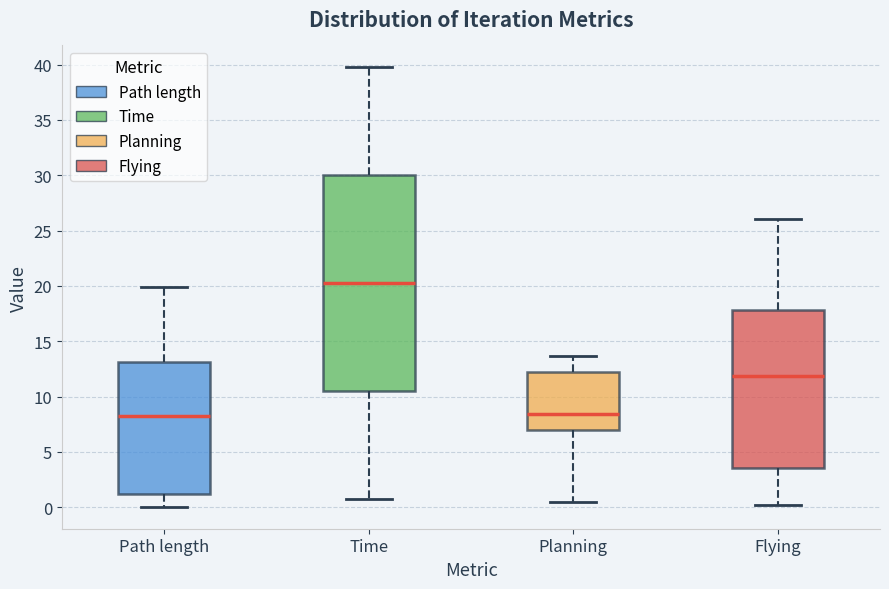

Reading left to right, read every box against the y-axis: the position of its median line, the range the box covers, and the ends of its whiskers. The values are not printed on the chart, so give them approximately, as read against the axis.

Path length: median 8.5, box 1.0 to 13.0, whiskers 0.0 to 20.0
Time: median 20.0, box 10.5 to 30.0, whiskers 0.5 to 39.5
Planning: median 8.5, box 7.0 to 12.0, whiskers 0.5 to 13.5
Flying: median 12.0, box 3.5 to 18.0, whiskers 0.0 to 26.0